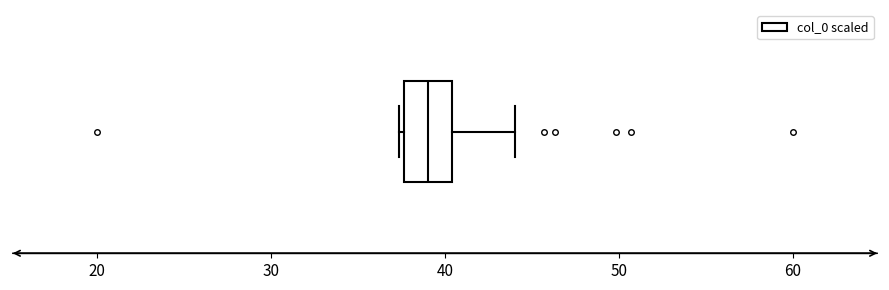

Transcribe this box plot: give where the median line is, the range the box spans, and where the two whiskers end, as read against the x-axis. The values are not printed on the chart, so give them approximately, as read against the axis.

median 39, box 38 to 40, whiskers 37 to 44